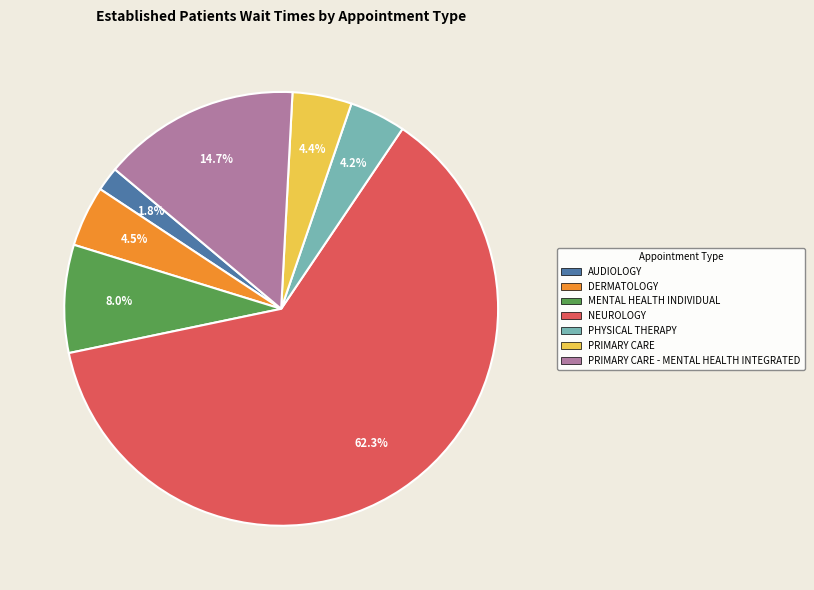

How many segments does this pie chart have?

7